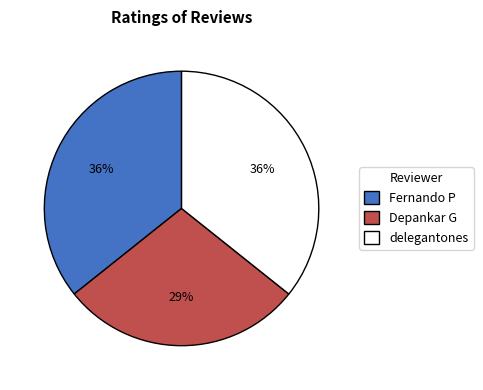

Combined, do delegantones and Depankar G account for over 50%?

Yes